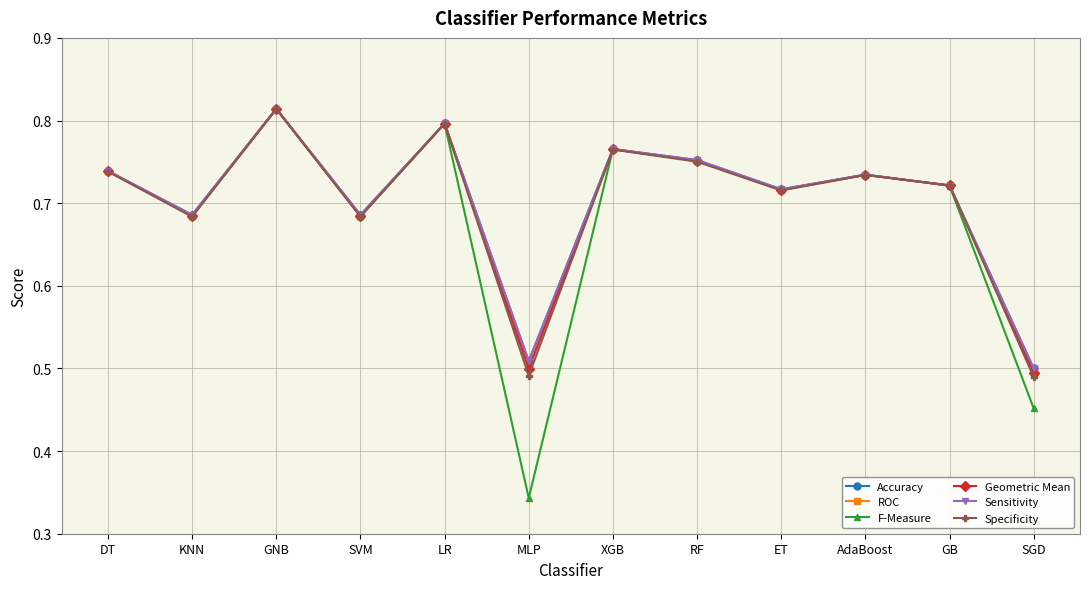

In Geometric Mean, how many points are higher than both neighbors (excluding endpoints)?

4